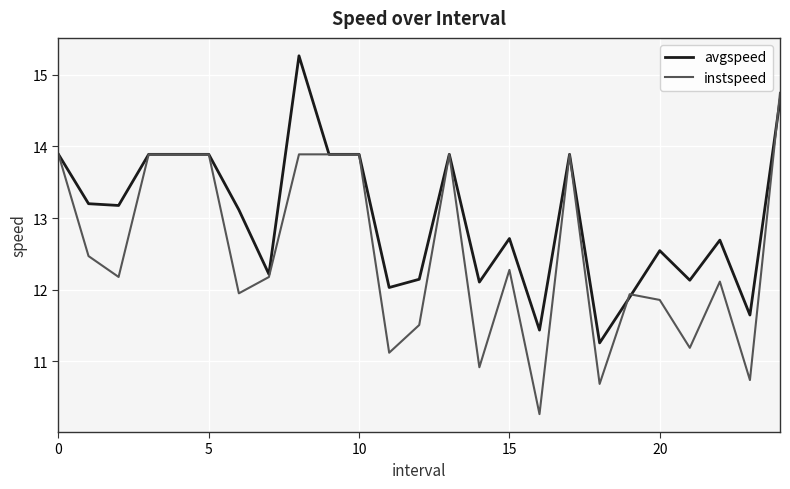

Which series has the largest total across all categories?

avgspeed